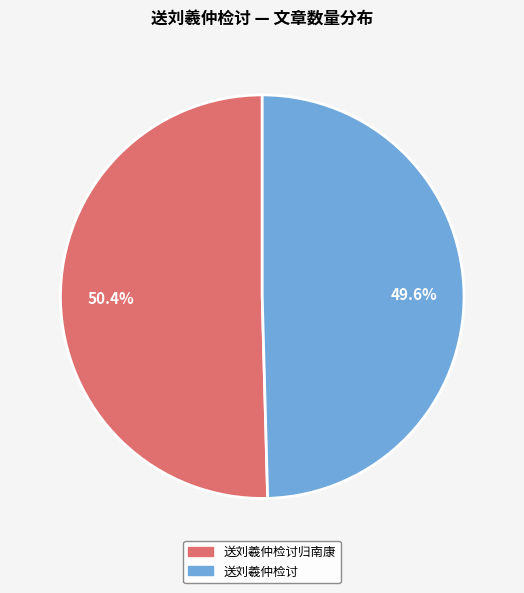

True or false: 送刘羲仲检讨归南康 accounts for 63% of the total.

False